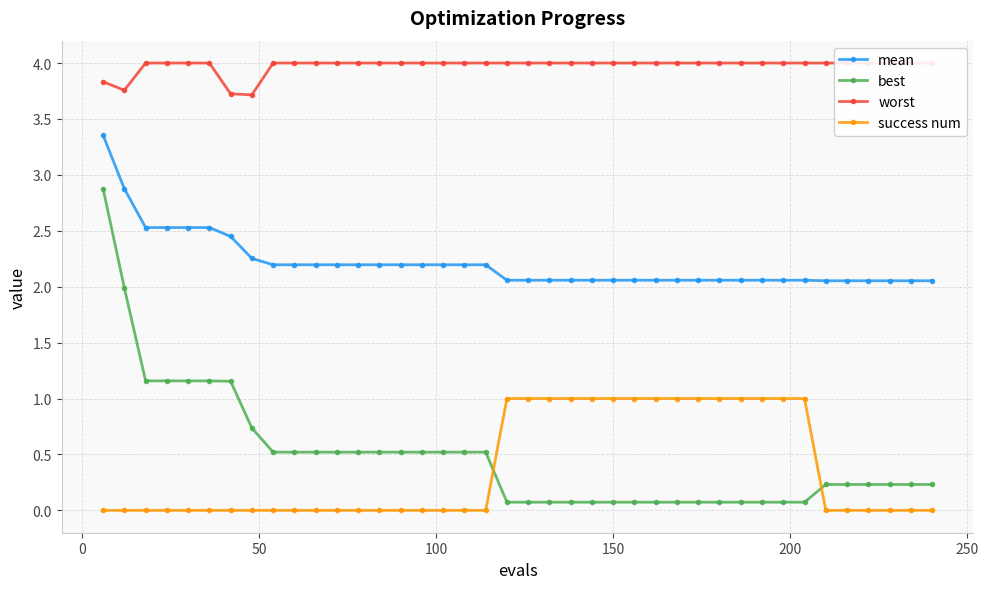

What is the value of the worst point at the 23rd from the left?

4.0